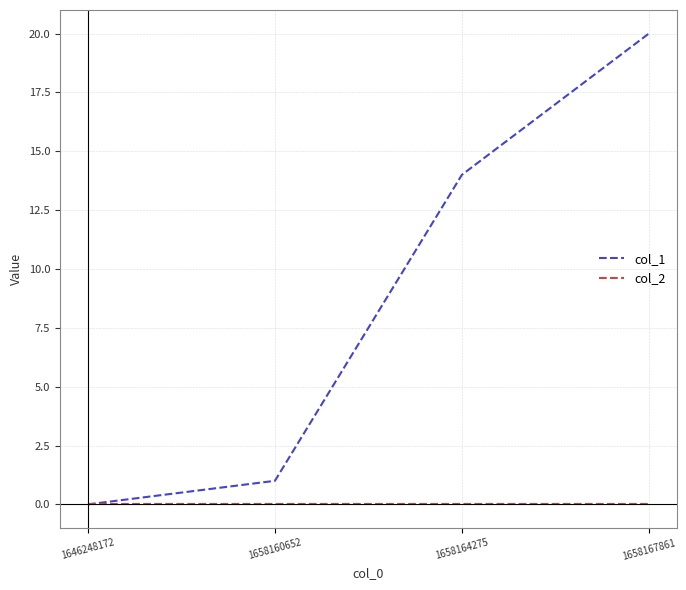

How many lines are shown in the chart?

2